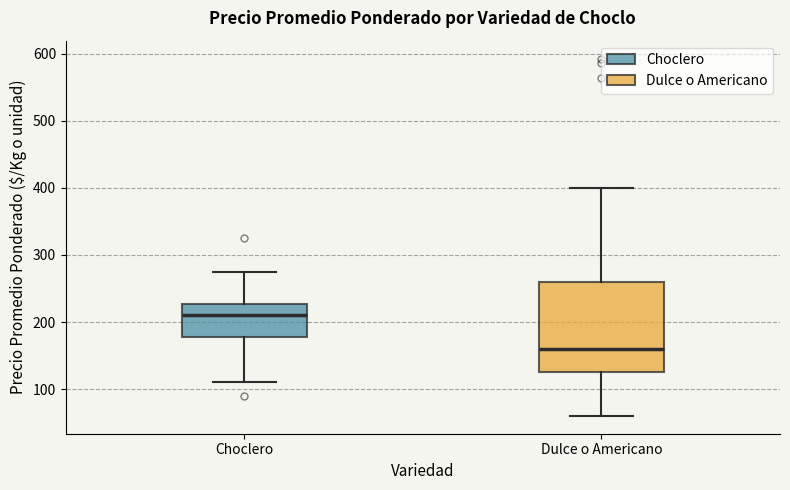

Which box has the lowest median line?

Dulce o Americano